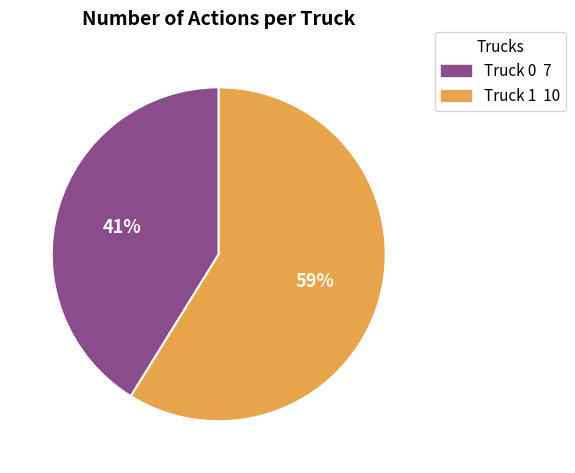

What percentage is the Truck 1 slice, to the nearest percent?

59%